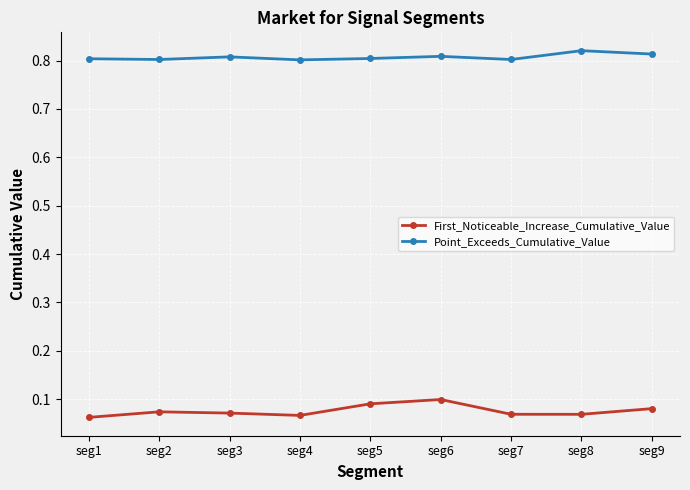

Count the Point_Exceeds_Cumulative_Value values in the range 0 to 1.

9